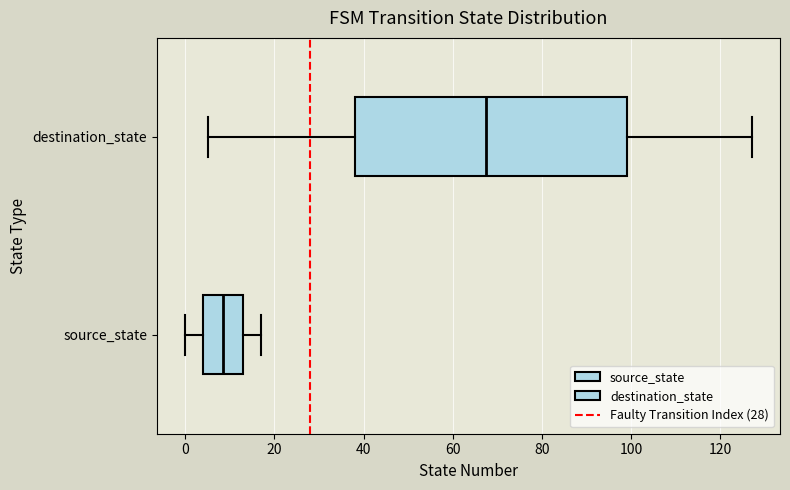

Which box is the widest, from its left edge to its right edge?

destination_state